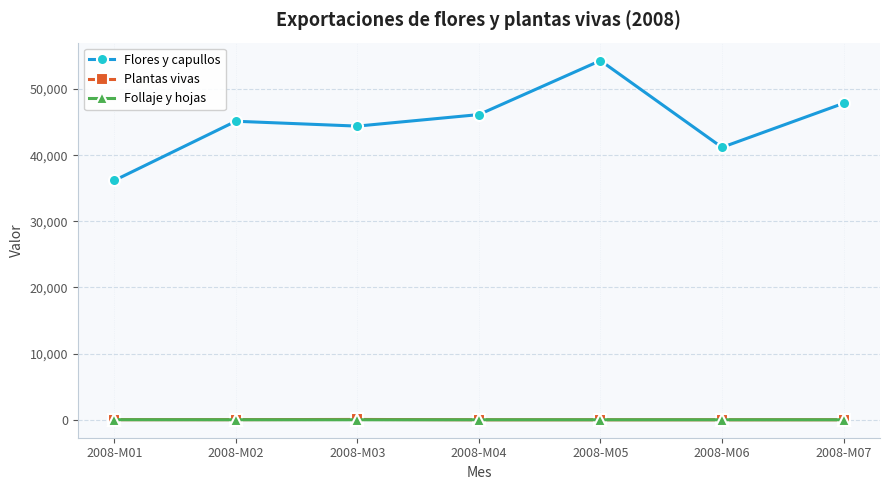

What is the value of the Flores y capullos point at the 5th from the left?

54300